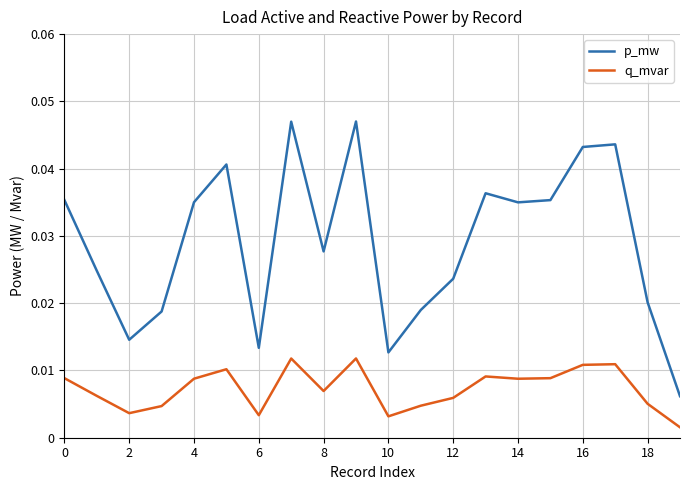

Does the chart have visible grid lines?

Yes